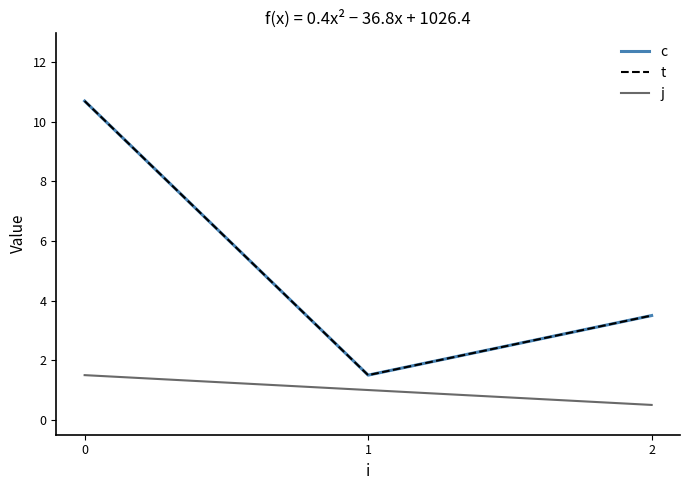

Is this an area chart (filled region under the line)?

No